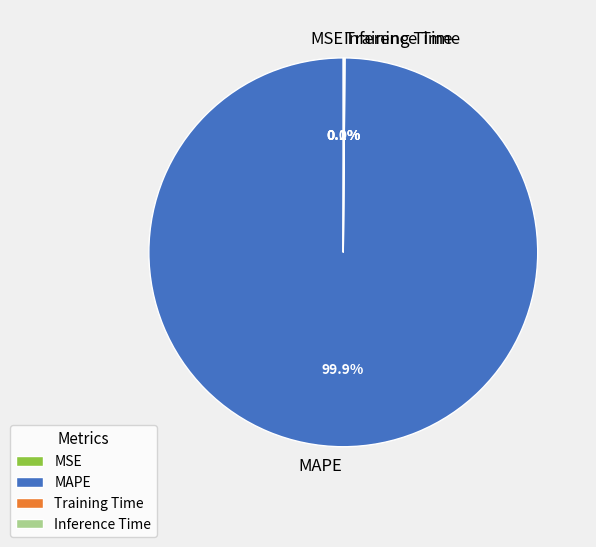

Which category has the biggest portion of the pie?

MAPE